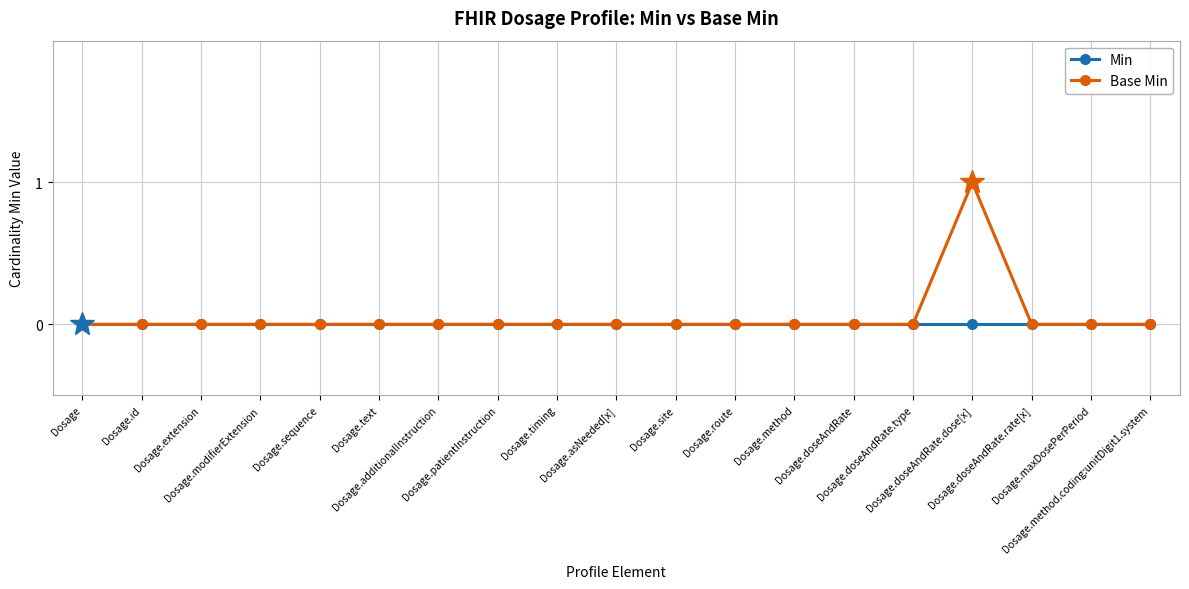

How many distinct data groups are displayed?

2